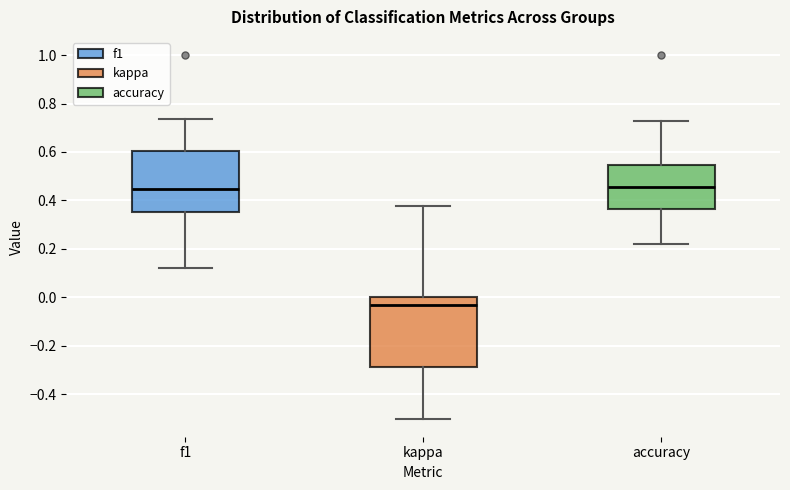

Where does the upper whisker of the box for accuracy end on the y-axis? The values are not printed on the chart, so give them approximately, as read against the axis.

0.72